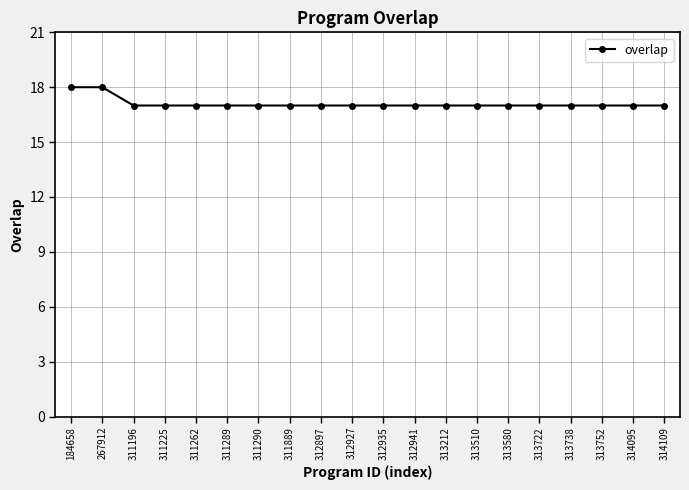

How many lines are shown in the chart?

1